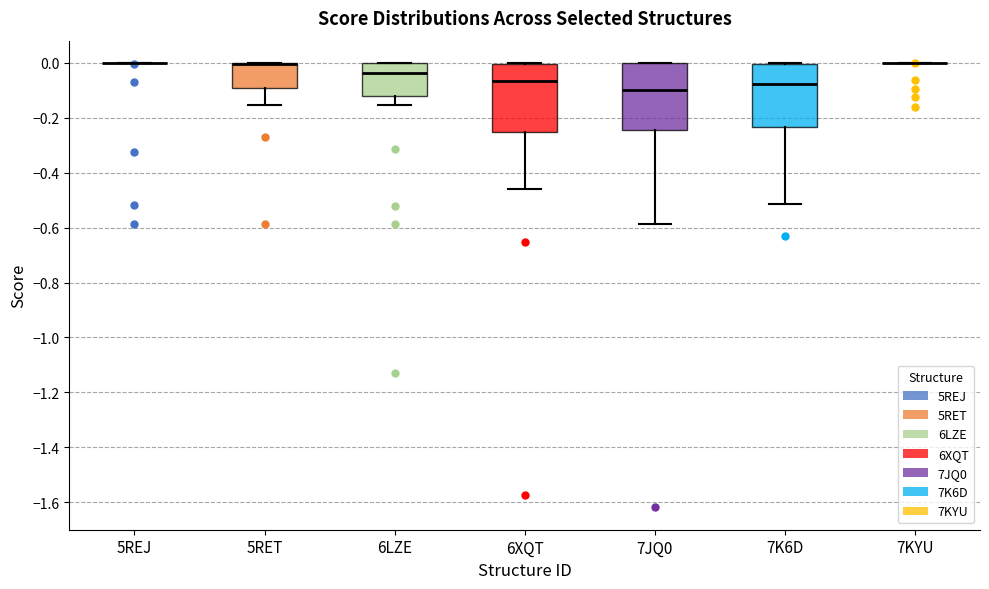

Where does the lower whisker of the box for 7K6D end on the y-axis? The values are not printed on the chart, so give them approximately, as read against the axis.

-0.52